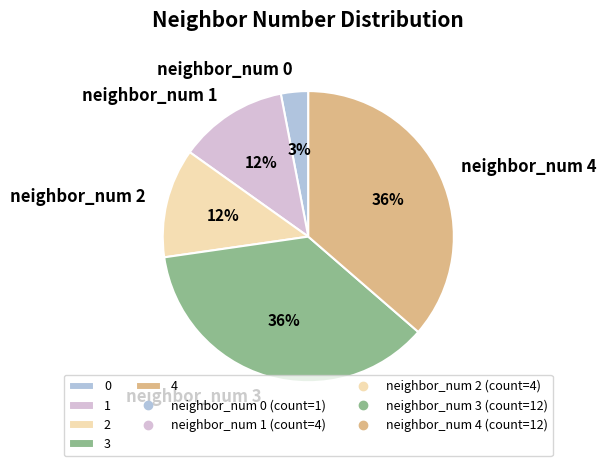

Is there any slice that represents more than half of the pie?

No